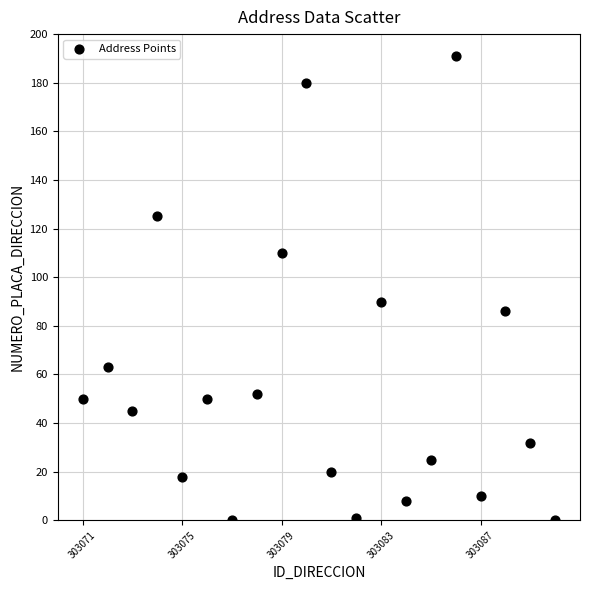

What is the range of X values (max minus min)?

19